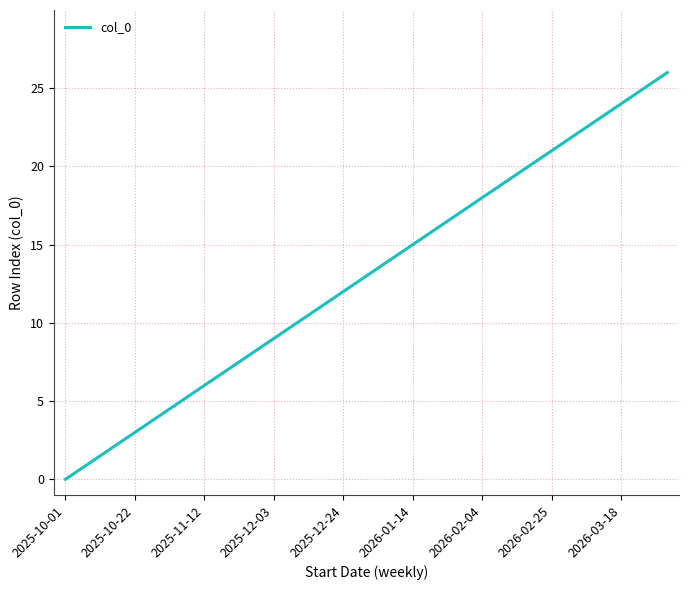

What is the greatest value displayed?

26